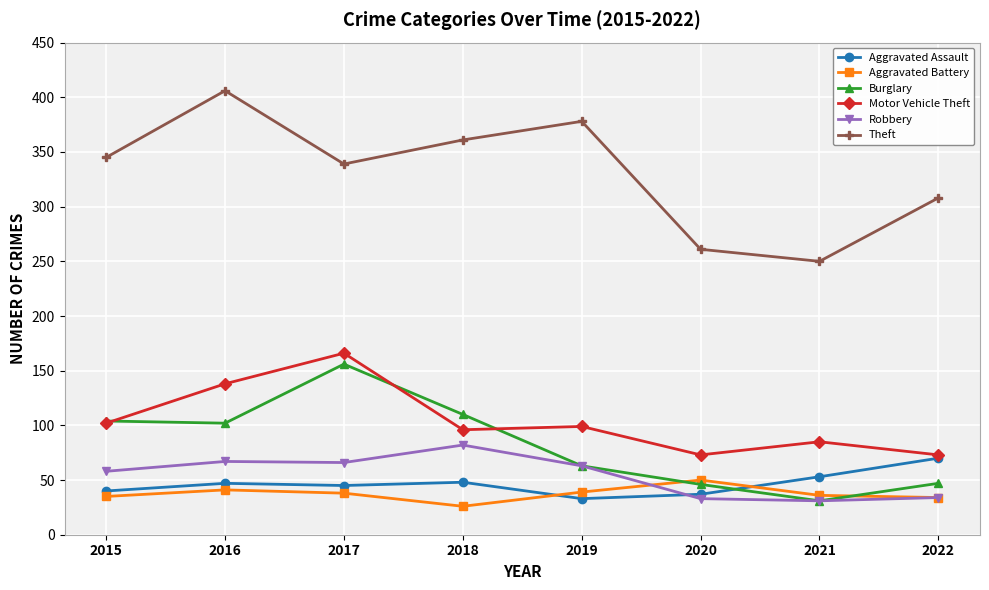

Between which two adjacent categories do Aggravated Assault and Robbery first intersect?

2019 and 2020